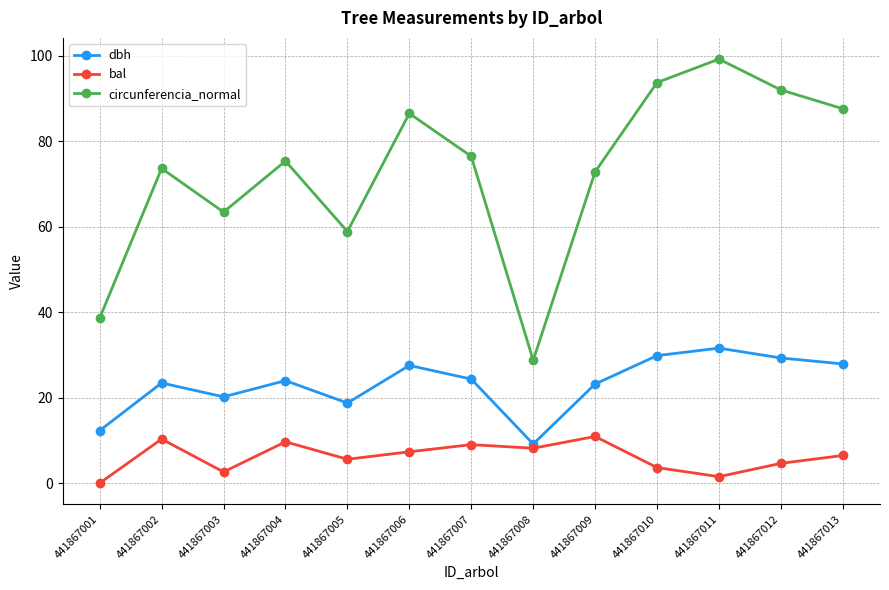

Is the value of circunferencia_normal at 441867012 greater than the value of bal at 441867006?

Yes